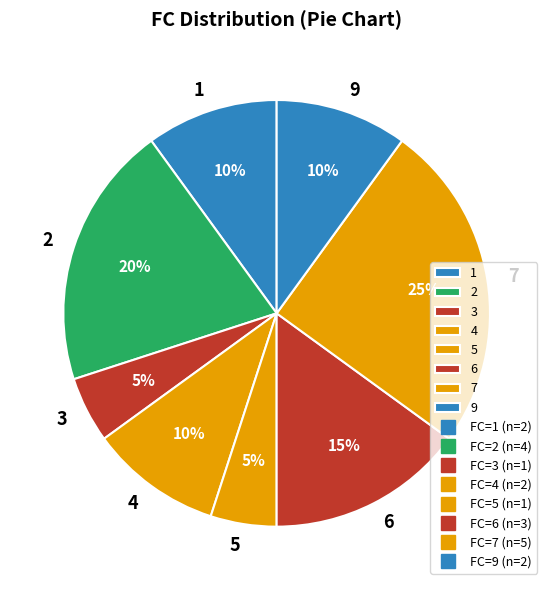

To the nearest percent, what percentage of the pie is 2?

20%